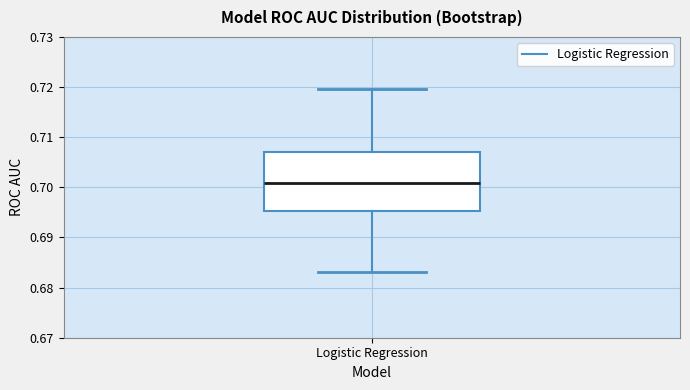

Read this box plot against the y-axis: the position of the median line, the range covered by the box, and the ends of both whiskers. The values are not printed on the chart, so give them approximately, as read against the axis.

median 0.701, box 0.695 to 0.707, whiskers 0.683 to 0.720